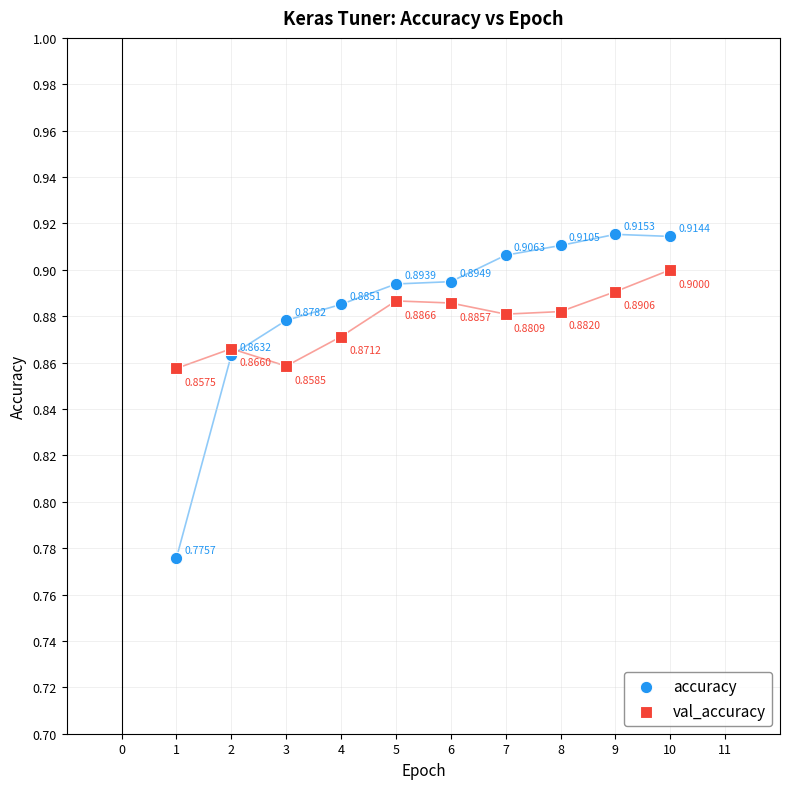

Which series reaches the maximum Y coordinate?

accuracy